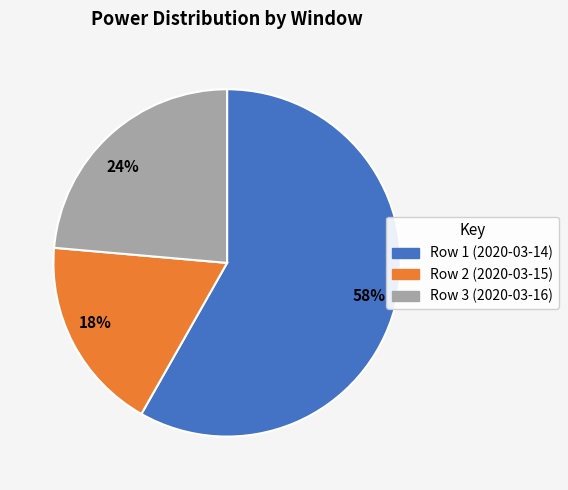

What is the smallest slice in the pie chart?

Row 2 (2020-03-15)